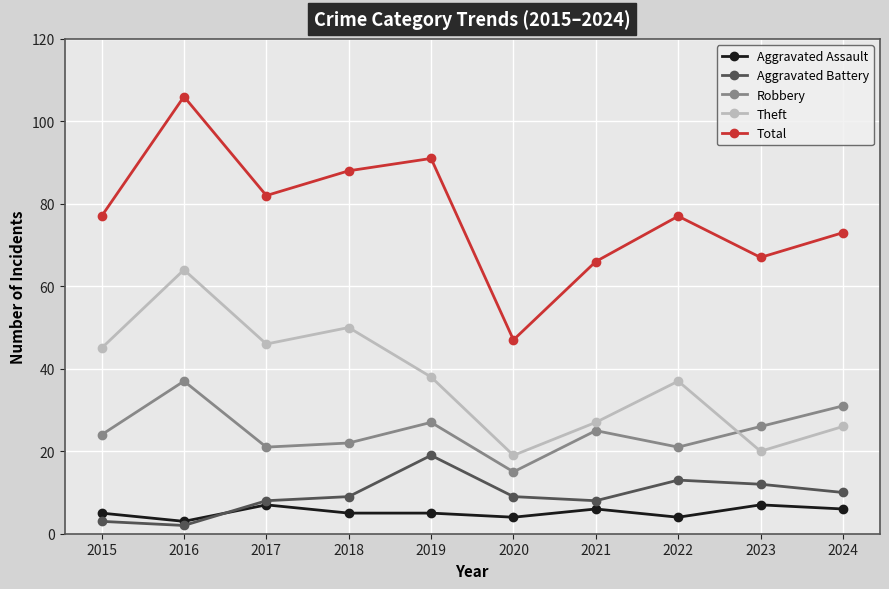

At how many categories does at least one series exceed 84?

3